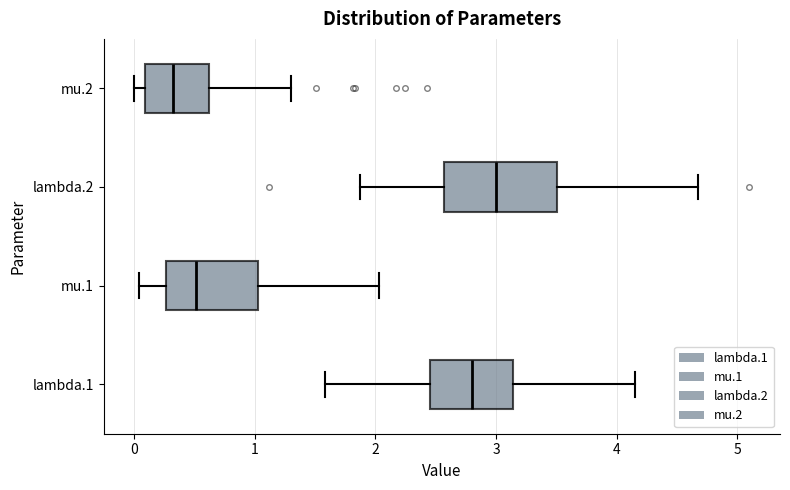

Which box is the widest, from its left edge to its right edge?

lambda.2